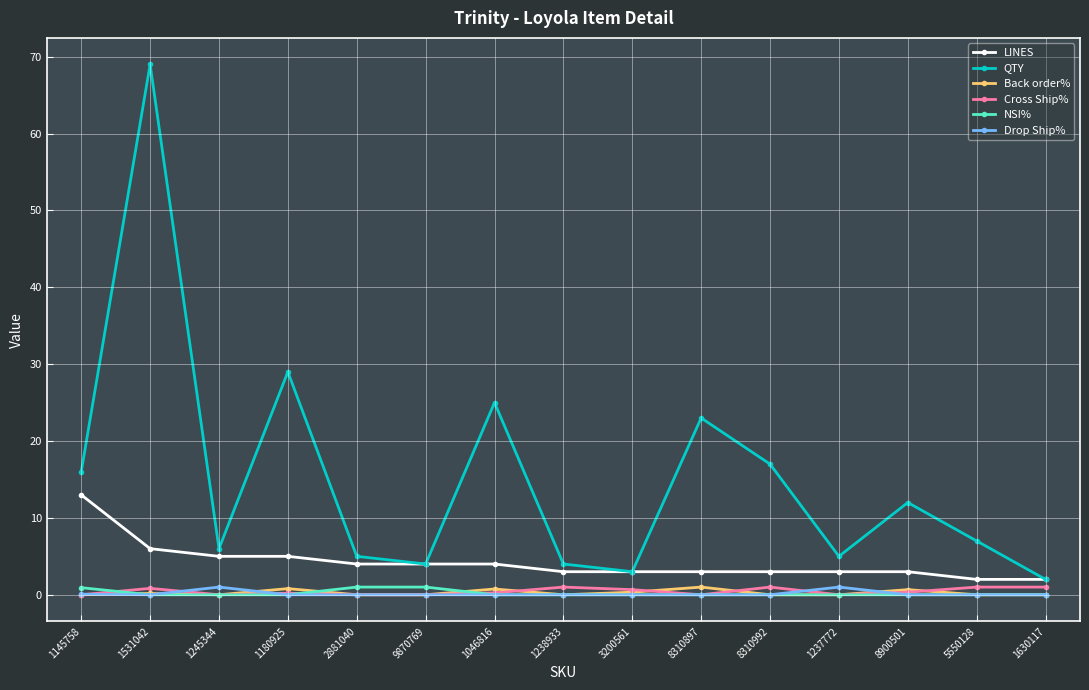

Which series has the largest range (max minus min)?

QTY